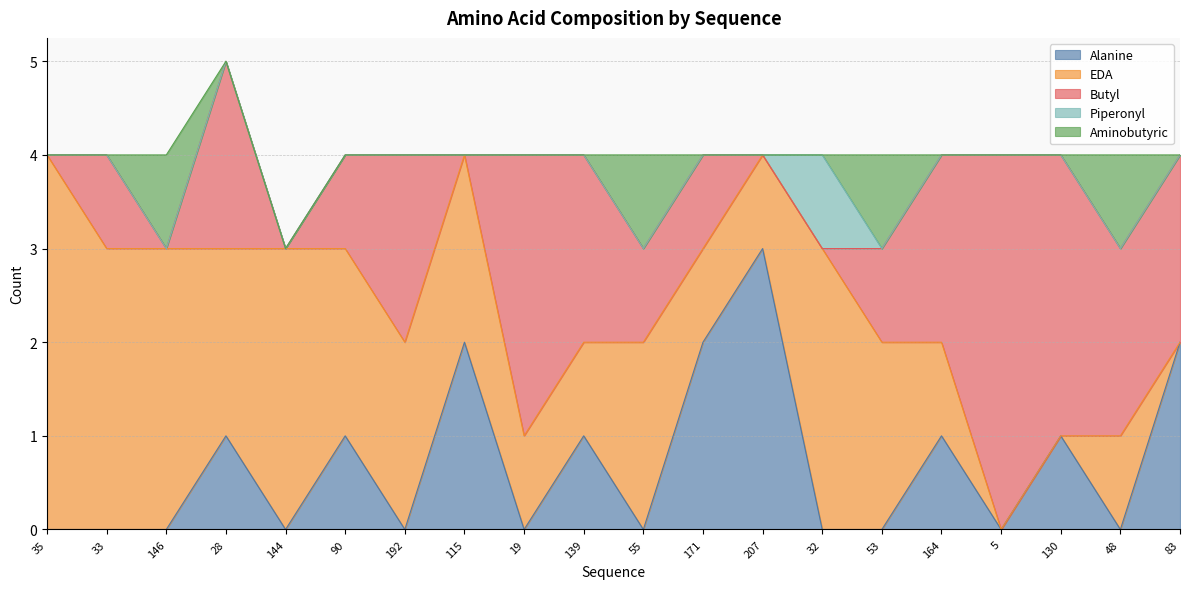

Which series has the widest spread of values?

EDA